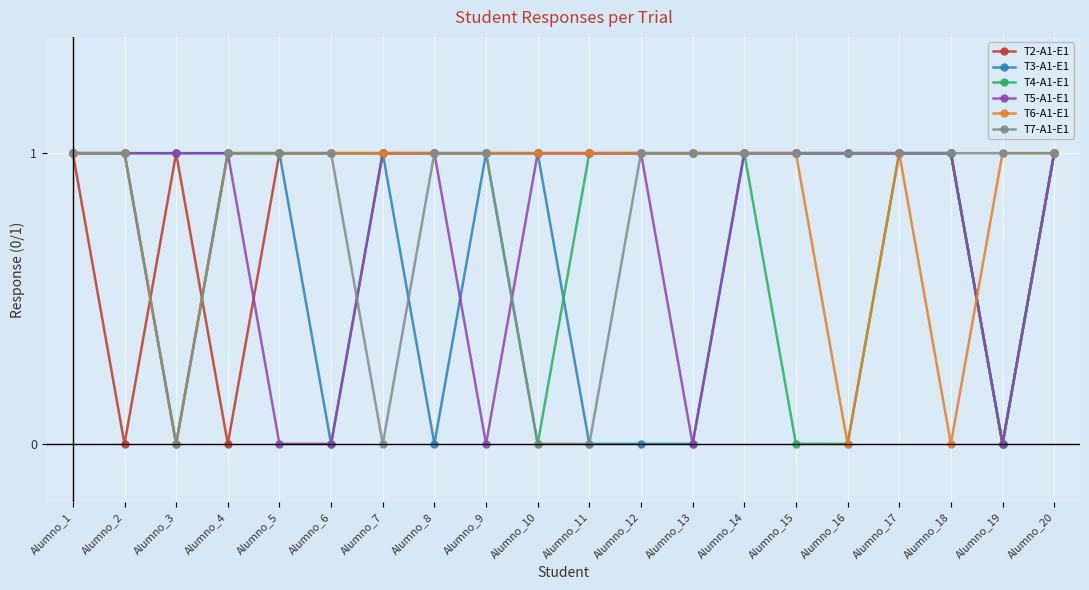

Count the number of data series in this chart.

6